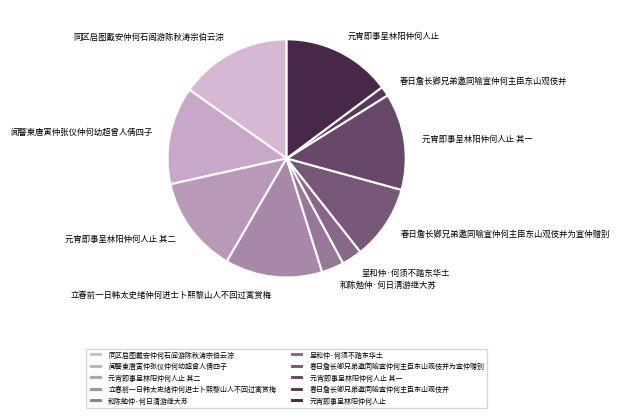

Is there a majority slice in this chart?

No